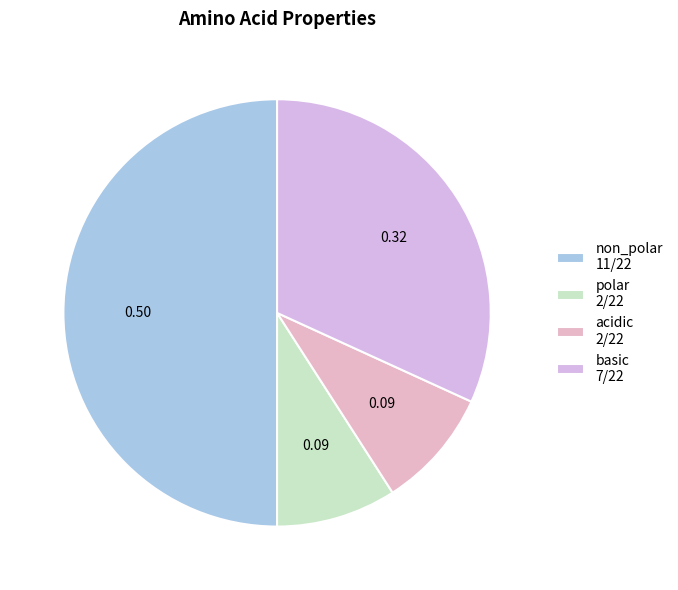

Which has a higher value, acidic or basic?

basic